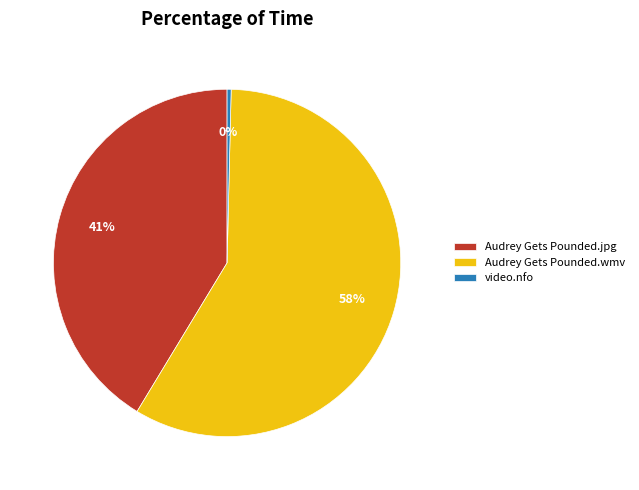

Which has a higher value, video.nfo or Audrey Gets Pounded.jpg?

Audrey Gets Pounded.jpg